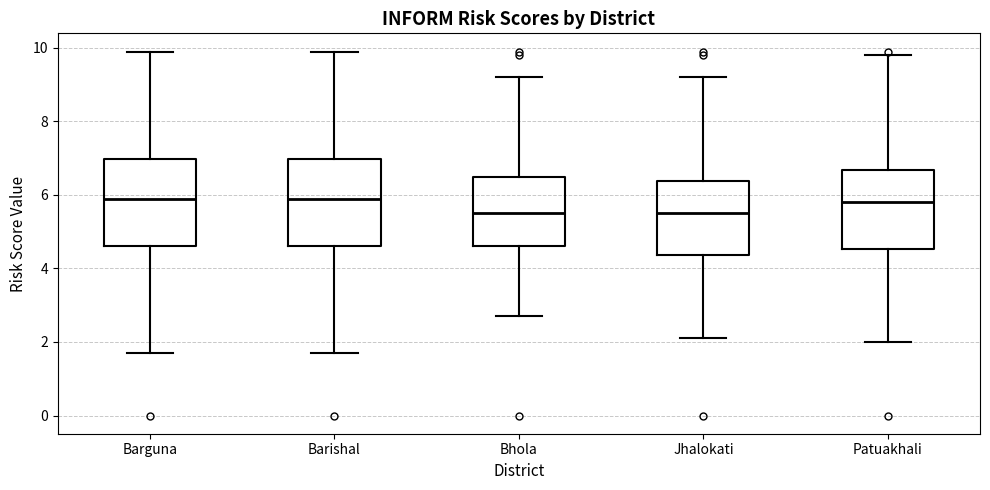

Reading left to right, read every box against the y-axis: the position of its median line, the range the box covers, and the ends of its whiskers. The values are not printed on the chart, so give them approximately, as read against the axis.

Barguna: median 6.0, box 4.6 to 7.0, whiskers 1.8 to 10.0
Barishal: median 6.0, box 4.6 to 7.0, whiskers 1.8 to 10.0
Bhola: median 5.6, box 4.6 to 6.4, whiskers 2.8 to 9.2
Jhalokati: median 5.6, box 4.4 to 6.4, whiskers 2.2 to 9.2
Patuakhali: median 5.8, box 4.6 to 6.6, whiskers 2.0 to 9.8